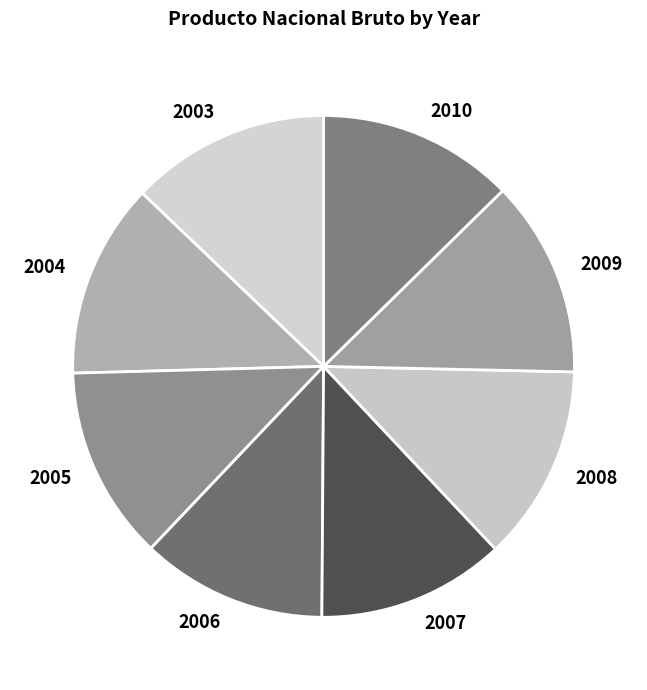

Does 2008 account for over 50% of the chart?

No